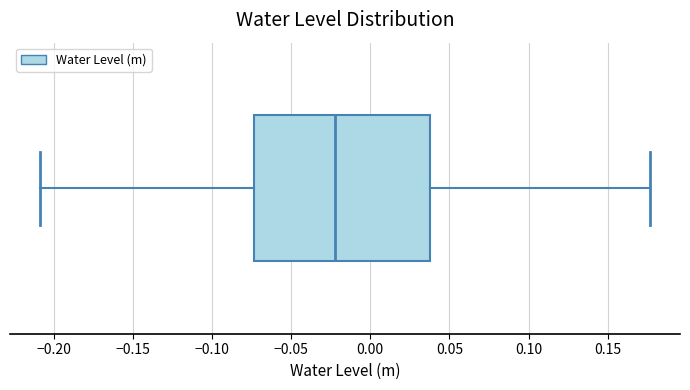

Read this box plot against the x-axis: the position of the median line, the range covered by the box, and the ends of both whiskers. The values are not printed on the chart, so give them approximately, as read against the axis.

median -0.020, box -0.075 to 0.040, whiskers -0.210 to 0.175